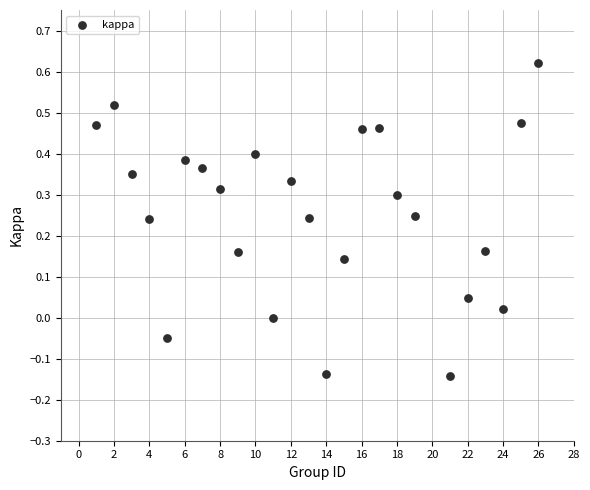

What is the range of X values (max minus min)?

25.0